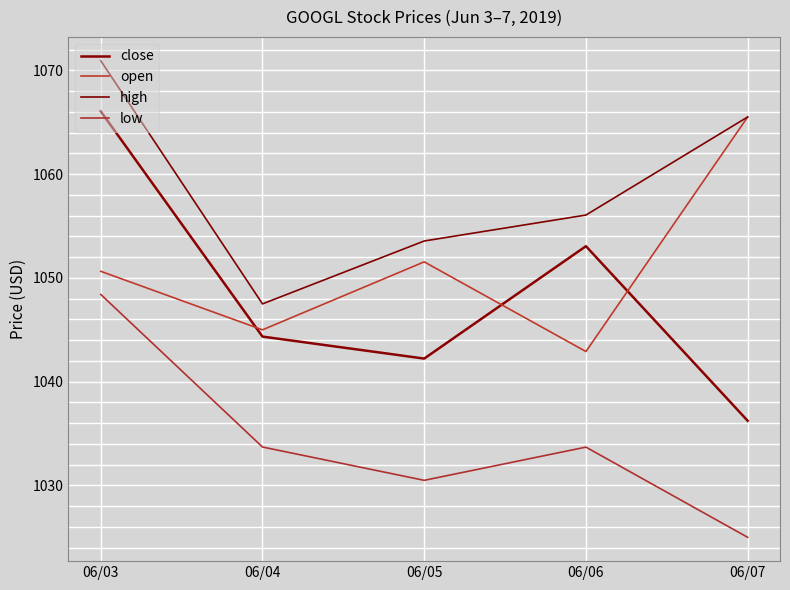

Which series has the largest total across all categories?

high